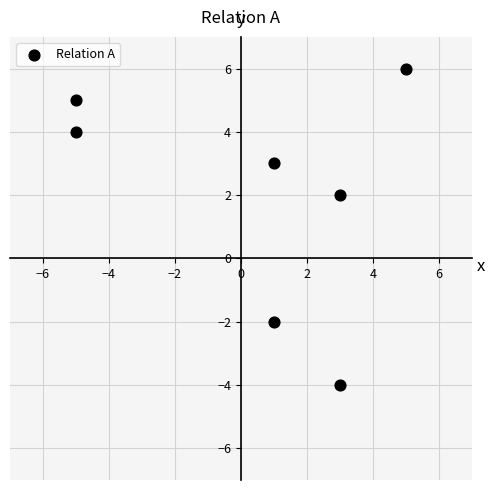

What is the range of Y values (max minus min)?

10